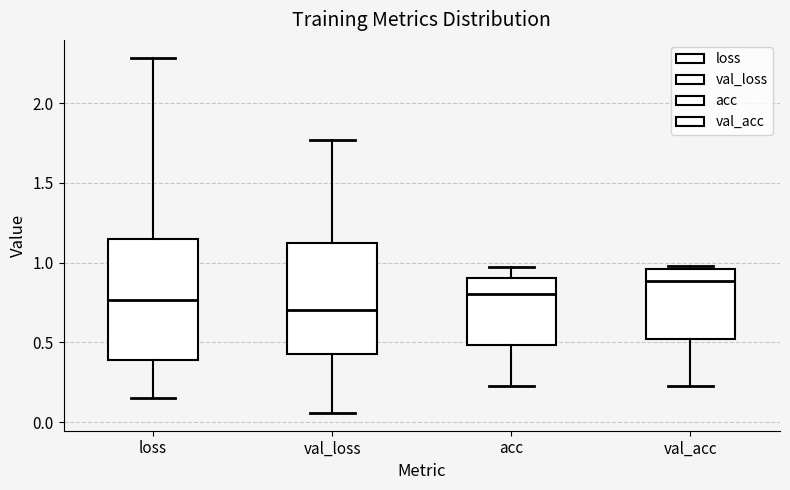

Where is the upper edge of the box for val_acc on the y-axis? The values are not printed on the chart, so give them approximately, as read against the axis.

0.95